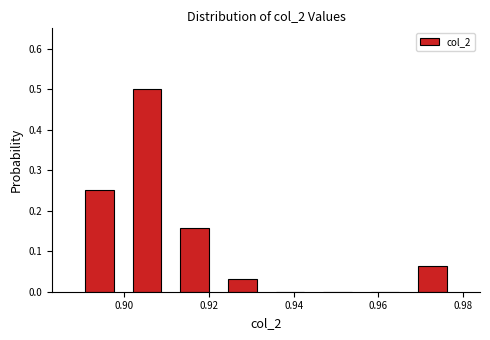

Reading left to right, list every bar in this chart as the range it spans on the x-axis followed by its height. Neither the bar edges nor the heights are printed on the chart, so give them approximately, as read against the axes.

0.888 to 0.900: 0.25
0.900 to 0.912: 0.50
0.912 to 0.922: 0.16
0.922 to 0.934: 0.03
0.934 to 0.944: 0
0.944 to 0.956: 0
0.956 to 0.968: 0
0.968 to 0.978: 0.06